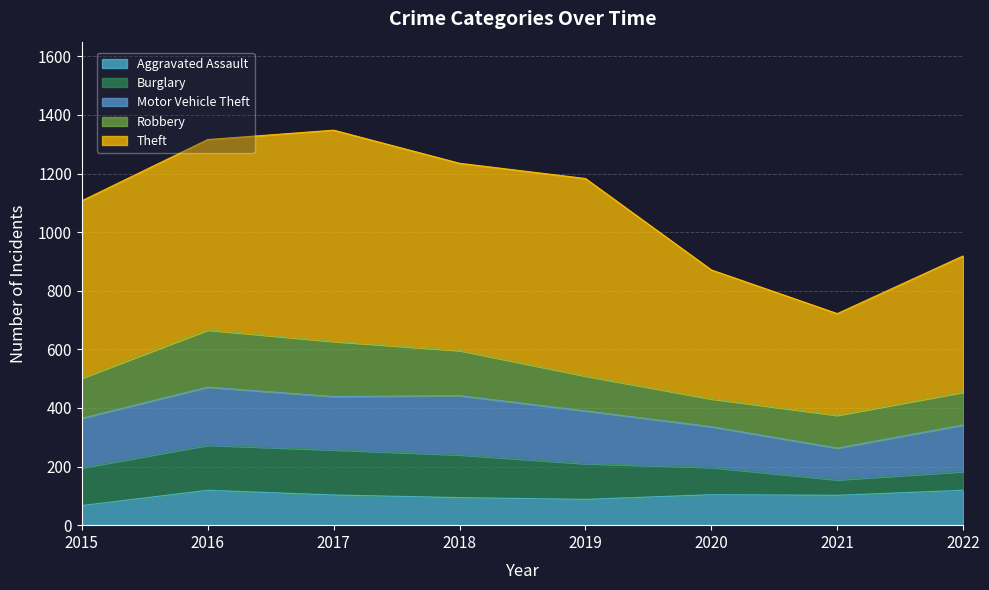

Rank the categories by Burglary value from lowest to highest.

2021, 2022, 2020, 2019, 2015, 2018, 2016, 2017